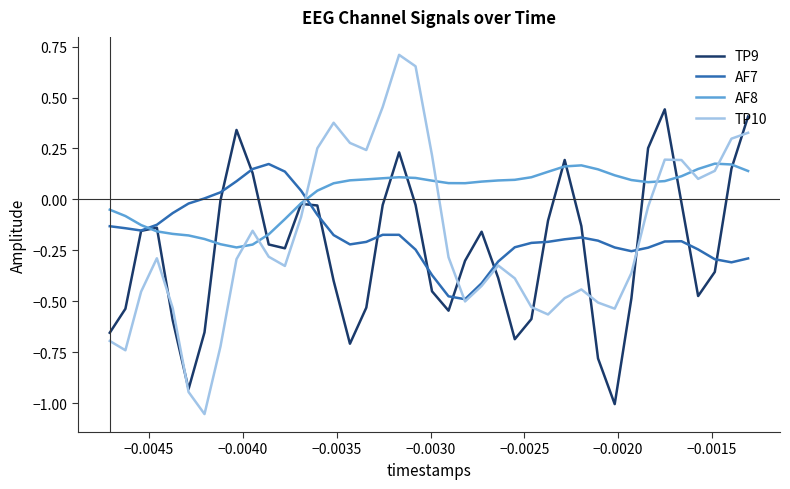

Which series has the largest total across all categories?

AF8